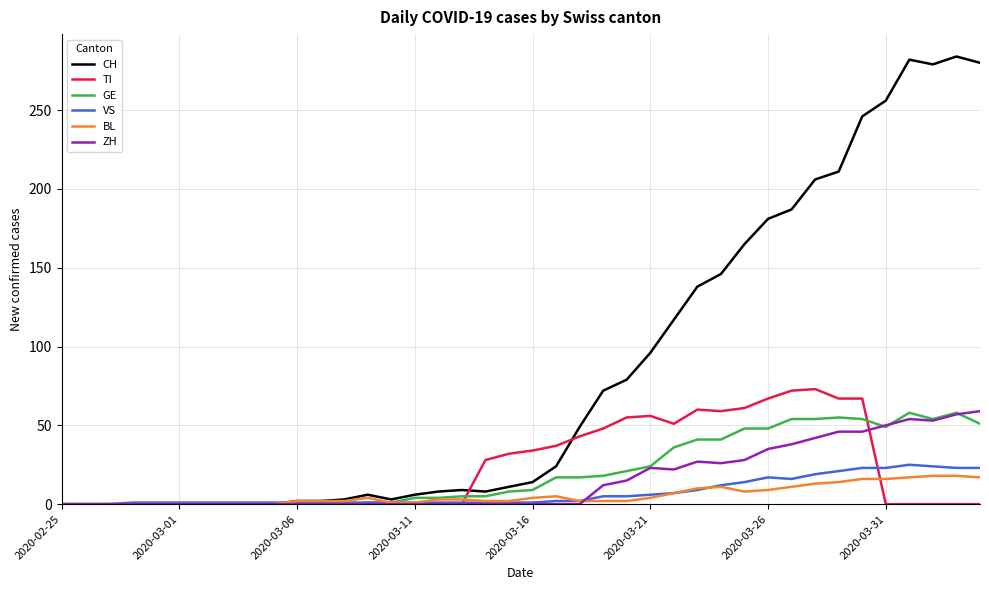

Is this an area chart (filled region under the line)?

No